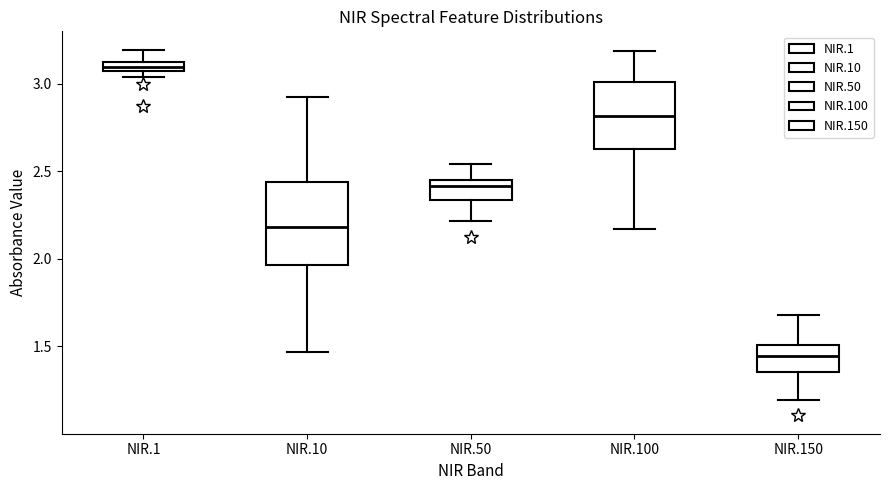

Which box's median line is the lowest?

NIR.150